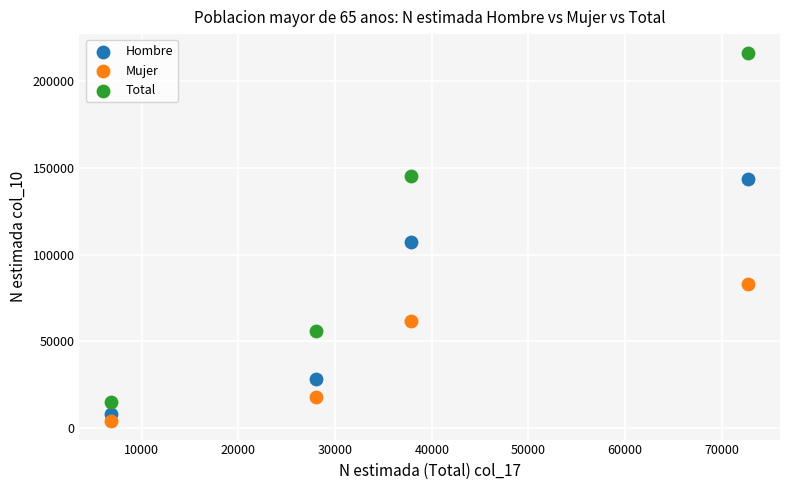

In the Total series, what Y value is closest to 115768?

145090